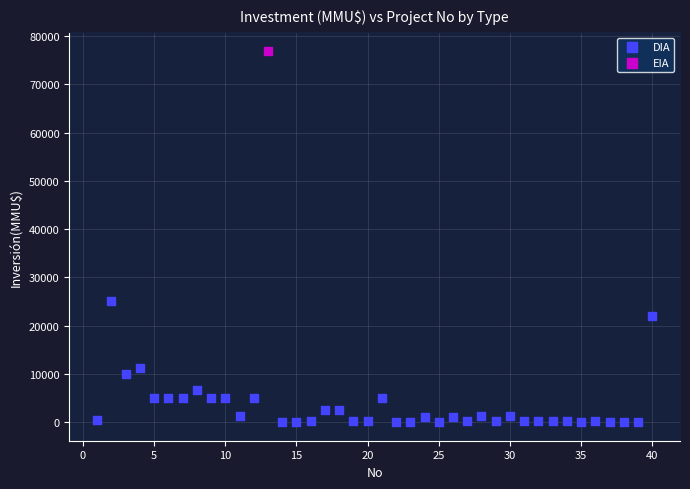

What are all the series names shown in the legend?

DIA, EIA